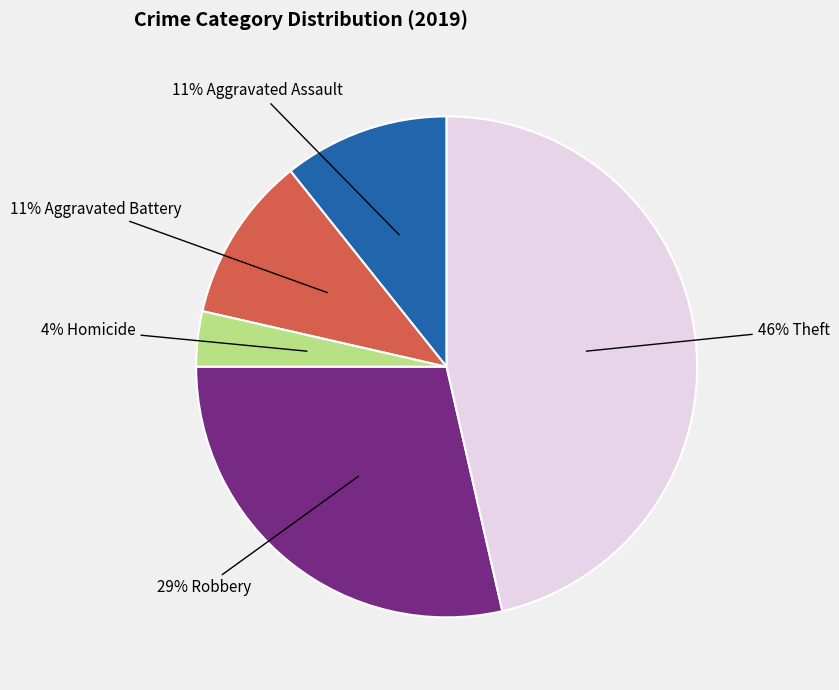

Does any single category account for the majority?

No